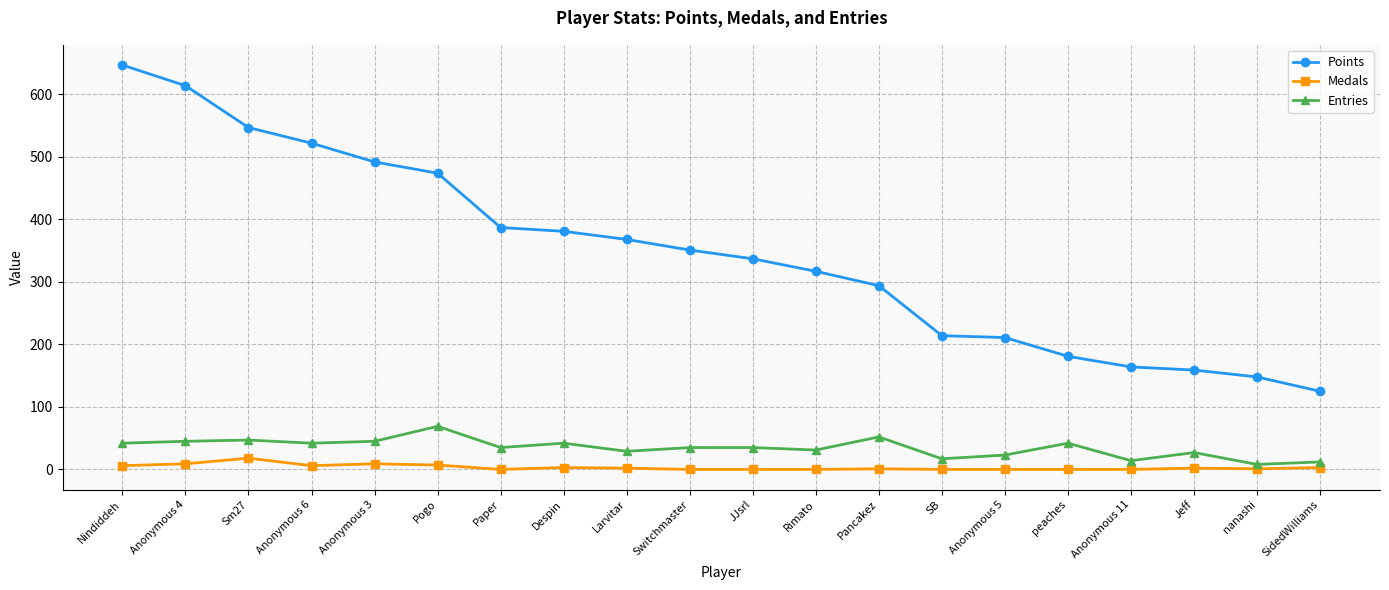

What is the sum of the Entries values at Sm27 and Jeff?

74